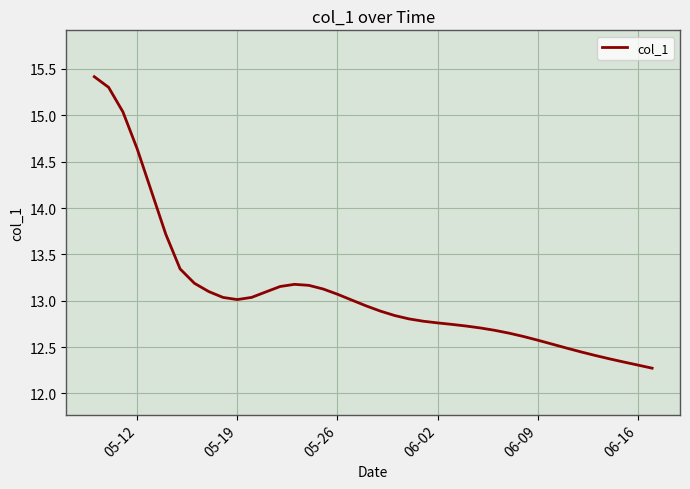

What is the difference between the maximum and minimum values?

3.1